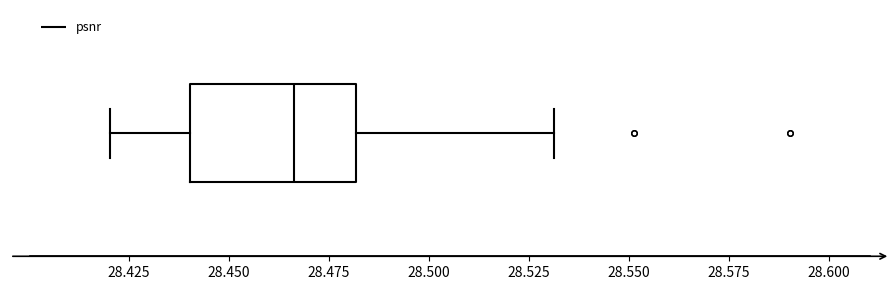

Where is the right edge of the box on the x-axis? The values are not printed on the chart, so give them approximately, as read against the axis.

28.480